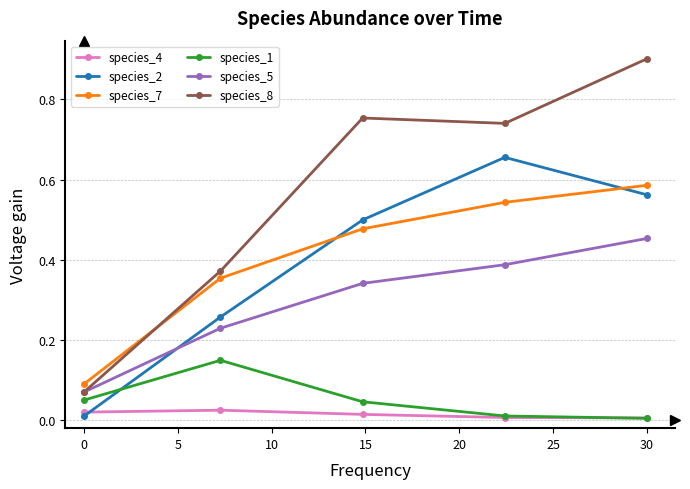

Rank the series by their maximum value, from highest to lowest.

species_8, species_2, species_7, species_5, species_1, species_4